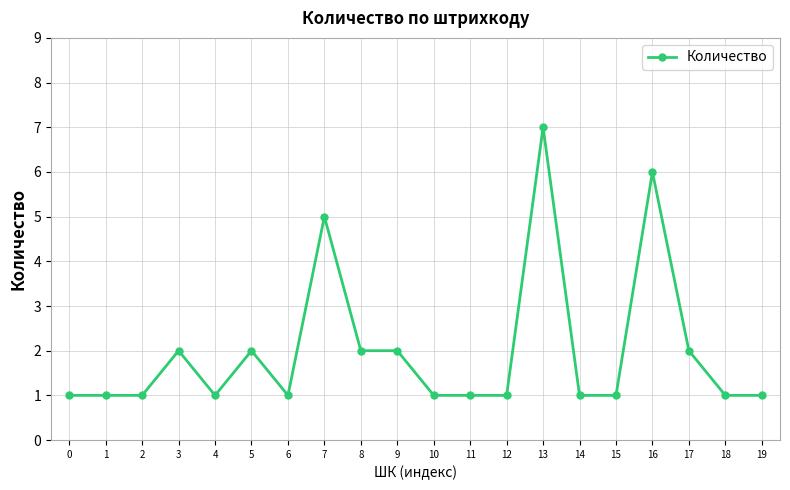

What is the difference between the maximum and minimum values?

6